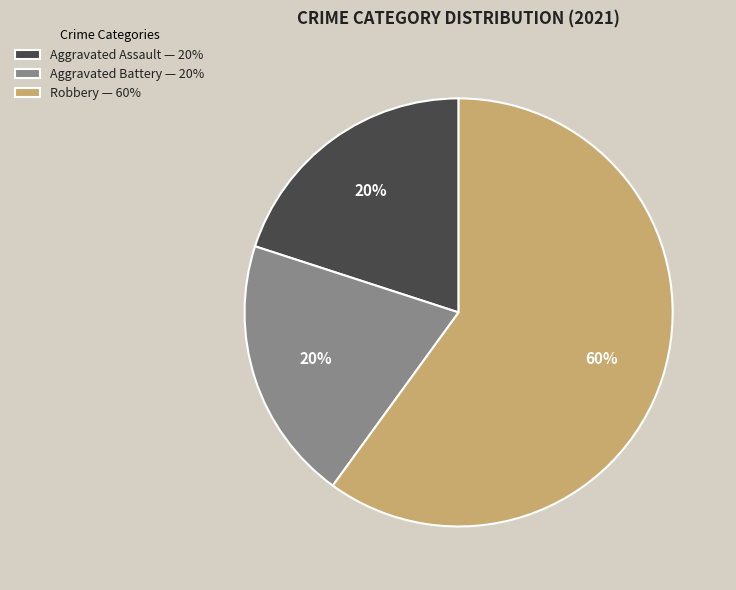

Which category has the biggest portion of the pie?

Robbery